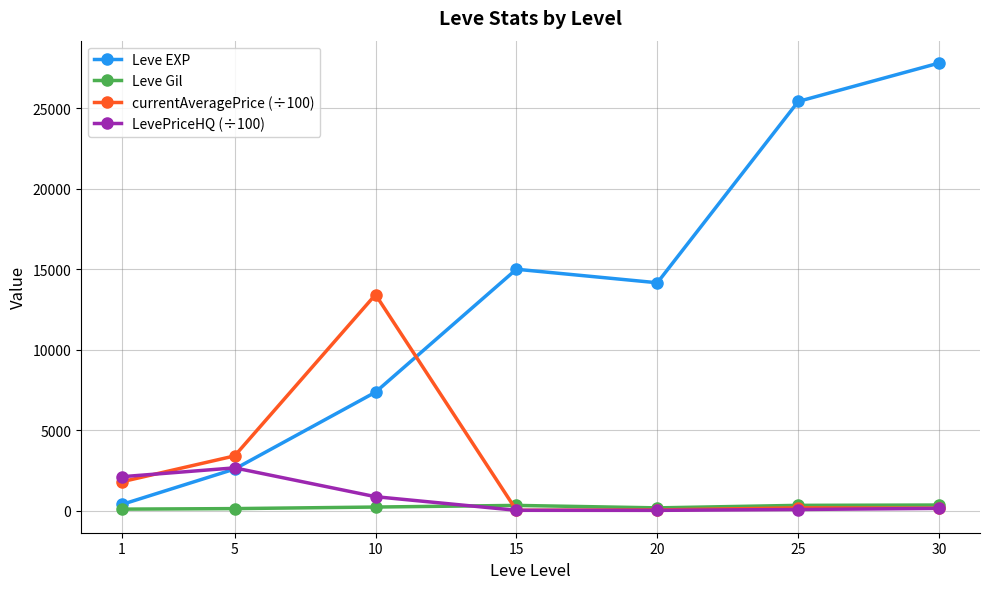

What is the difference between the Leve Gil values at 10 and 30?

125.0